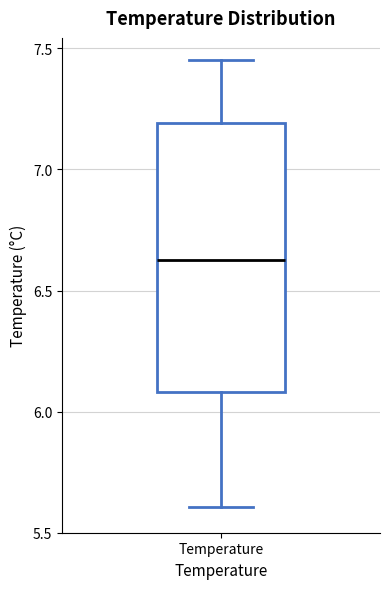

Read this box plot against the y-axis: the position of the median line, the range covered by the box, and the ends of both whiskers. The values are not printed on the chart, so give them approximately, as read against the axis.

median 6.65, box 6.10 to 7.20, whiskers 5.60 to 7.45